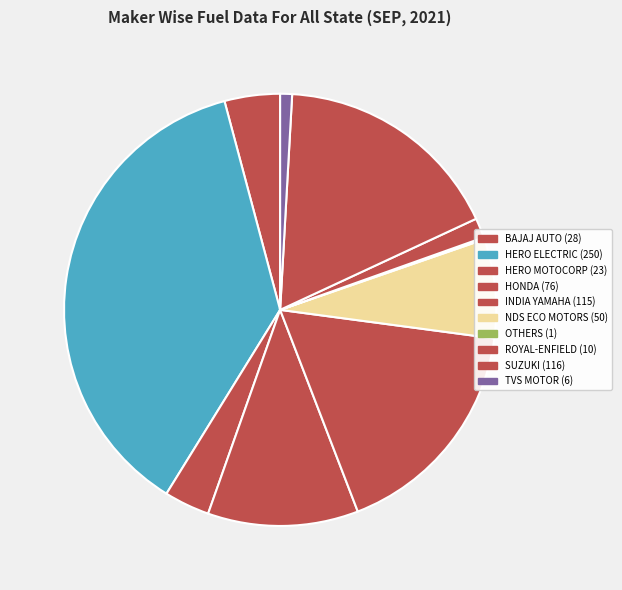

Is there any slice that represents more than half of the pie?

No